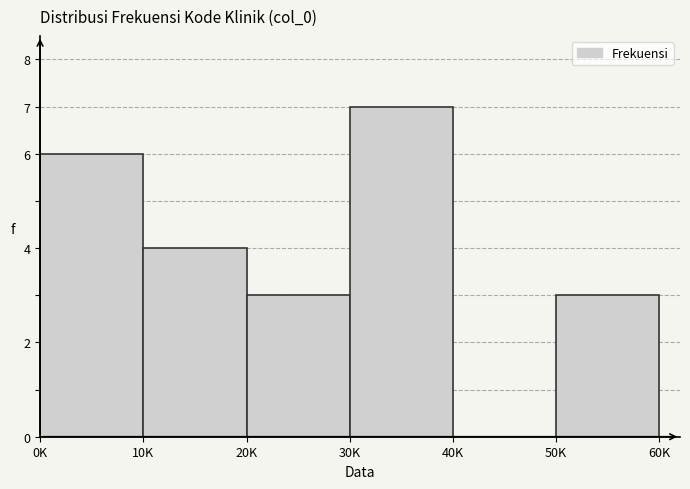

Reading right to left, transcribe all the data shown in this chart.

50K=3	40K=0	30K=7	20K=3	10K=4	0K=6